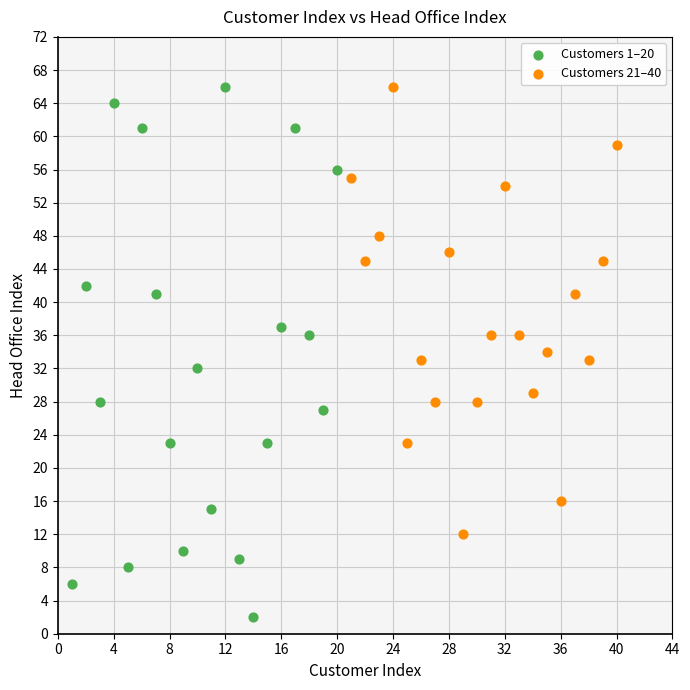

Which series has the widest spread of Y values?

Customers 1–20